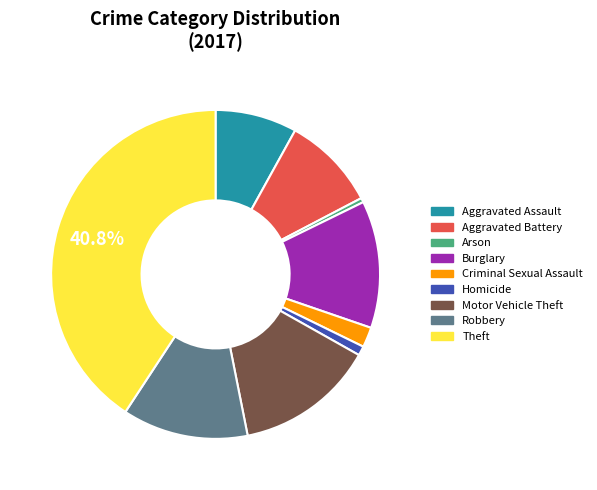

What is the largest slice in the pie chart?

Theft